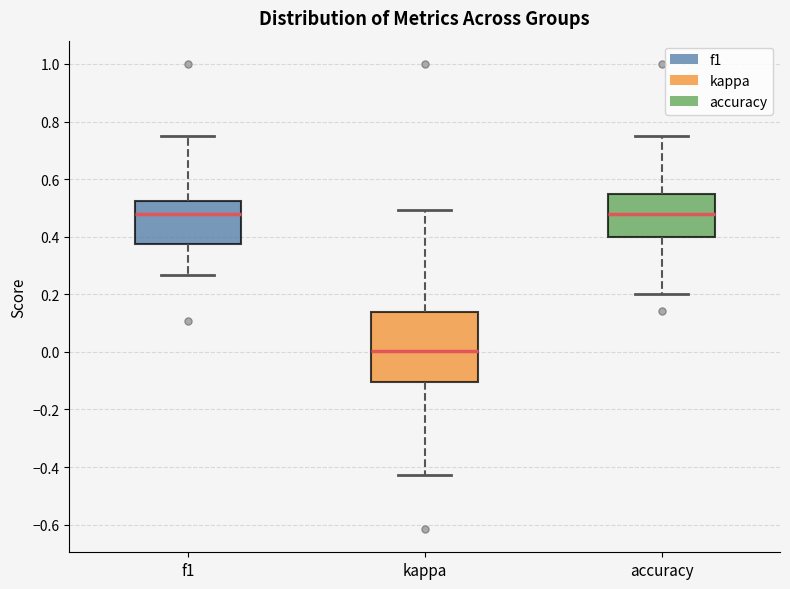

Which box's median line is the lowest?

kappa